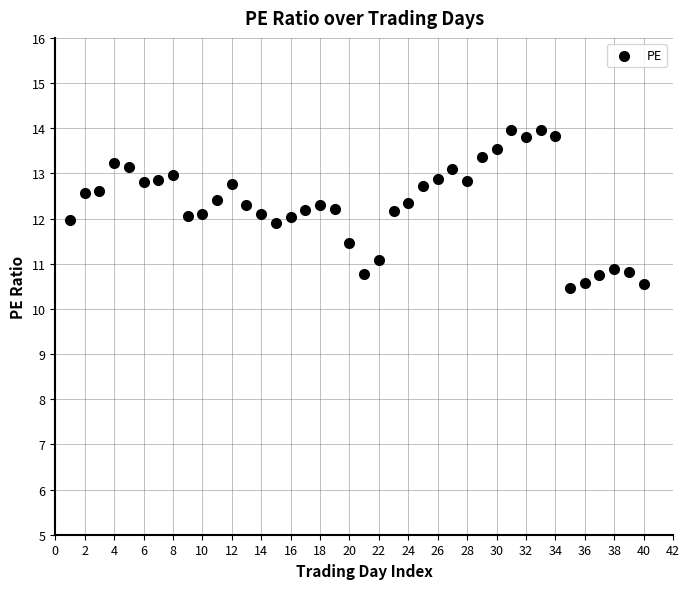

What is the range of X values (max minus min)?

39.0